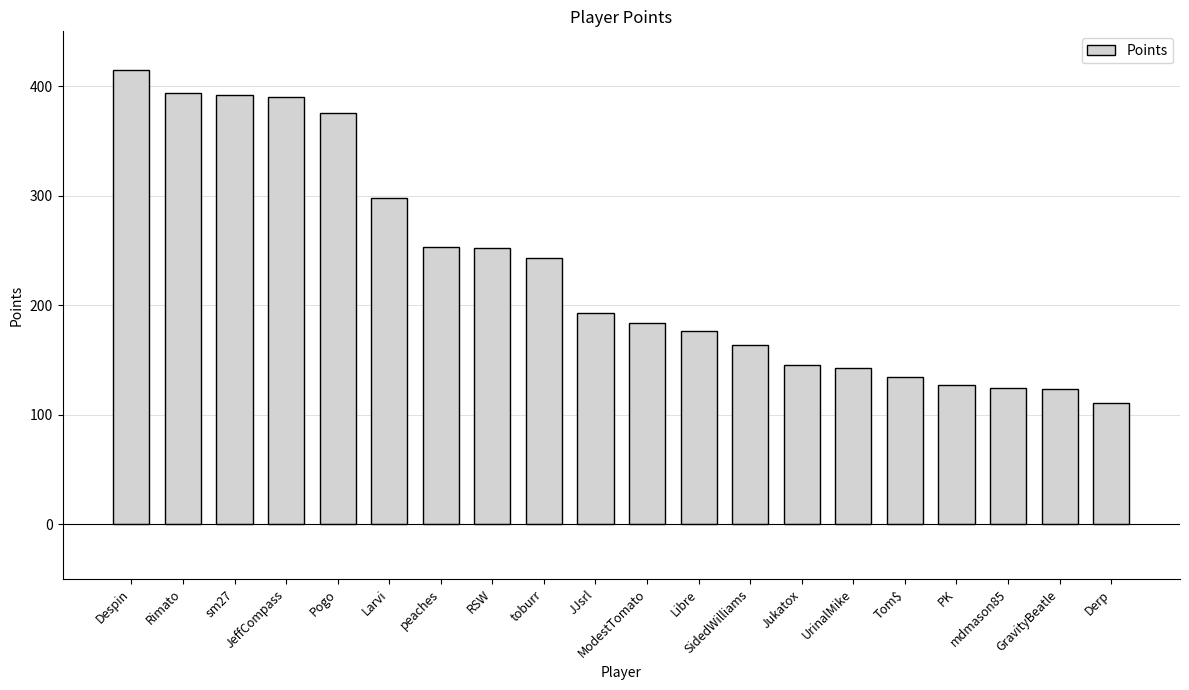

What is the value of the 3rd bar from the left?

392